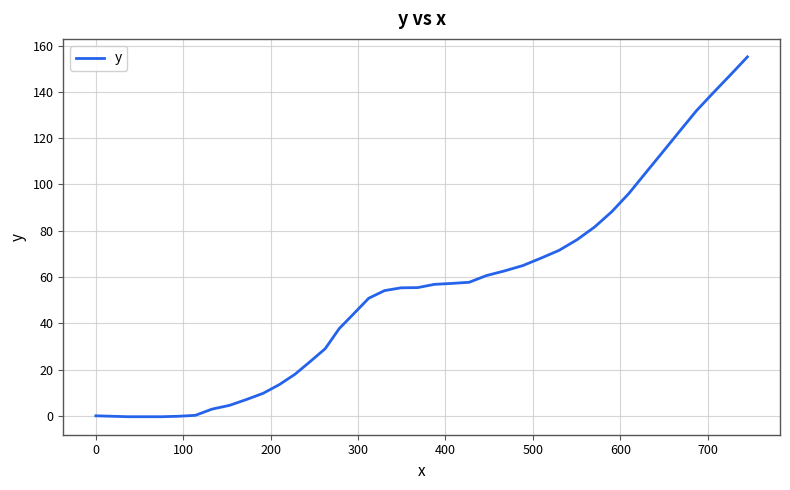

What is the maximum value shown in the chart?

155.1